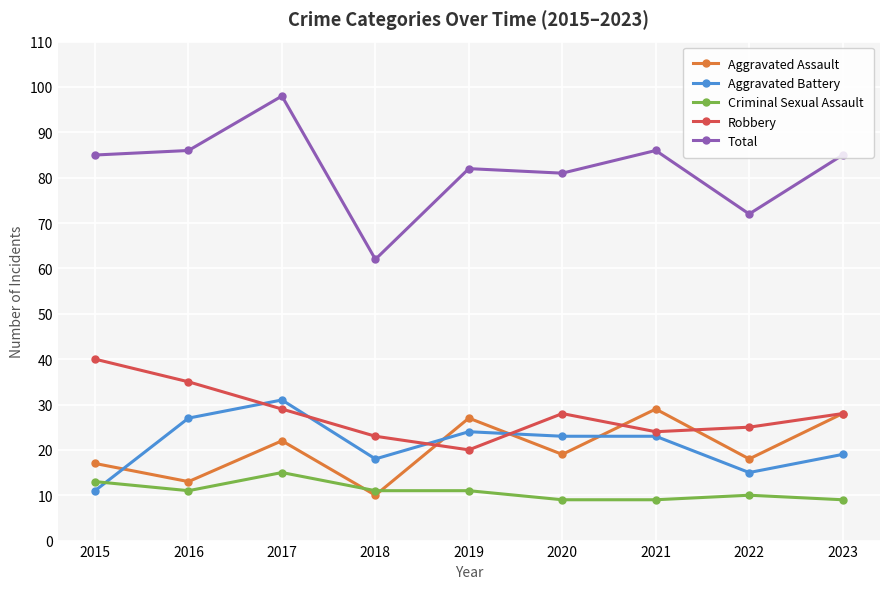

What is the greatest value displayed?

98